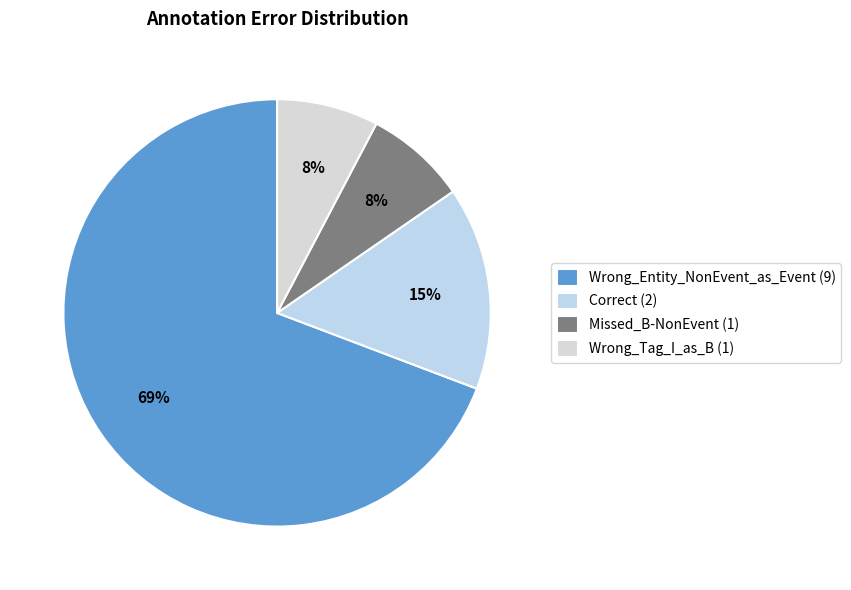

True or false: Missed_B-NonEvent accounts for 8% of the total.

True